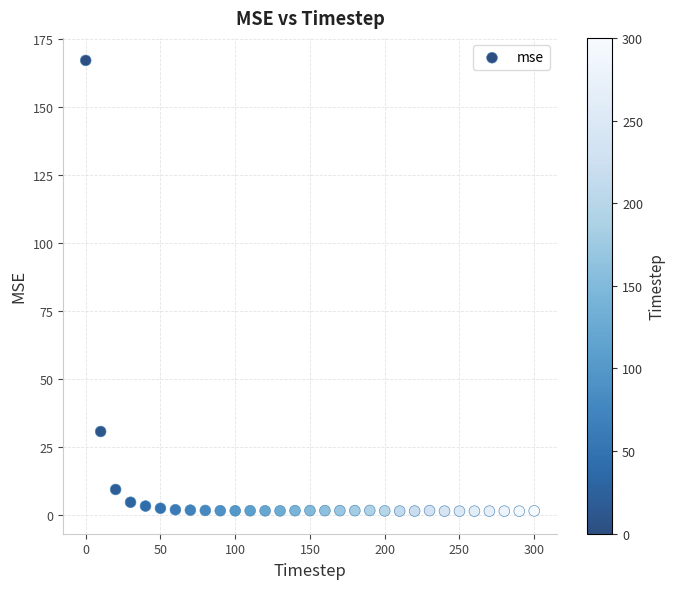

What is the range of Y values (max minus min)?

165.6